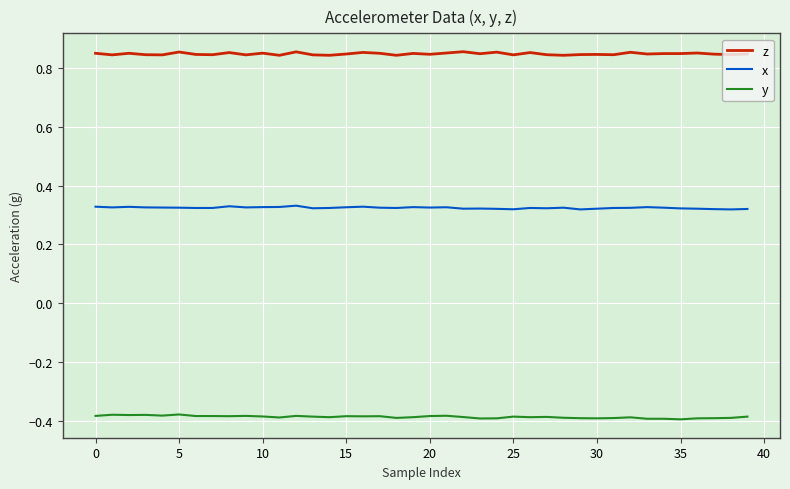

Which series has the largest total across all categories?

z